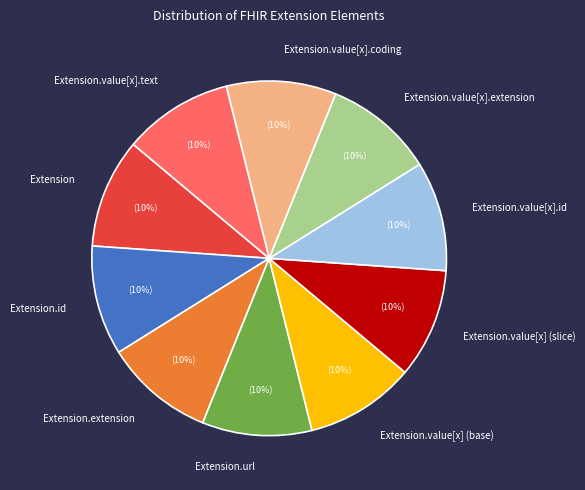

True or false: Extension.extension accounts for 10% of the total.

True